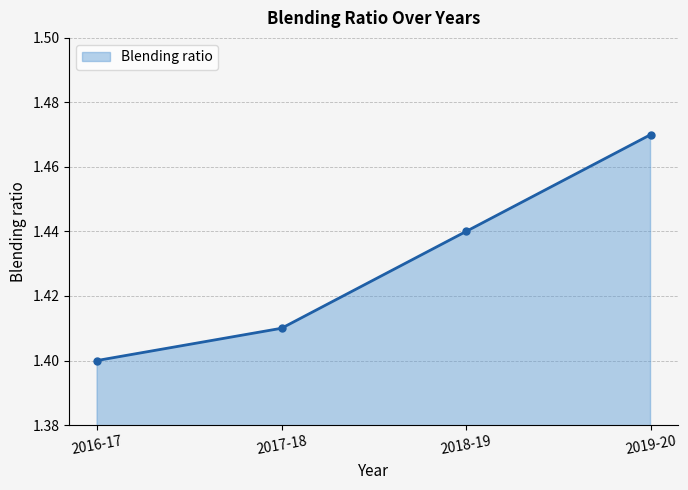

Is it true that the value at 2018-19 is 1.4?

True